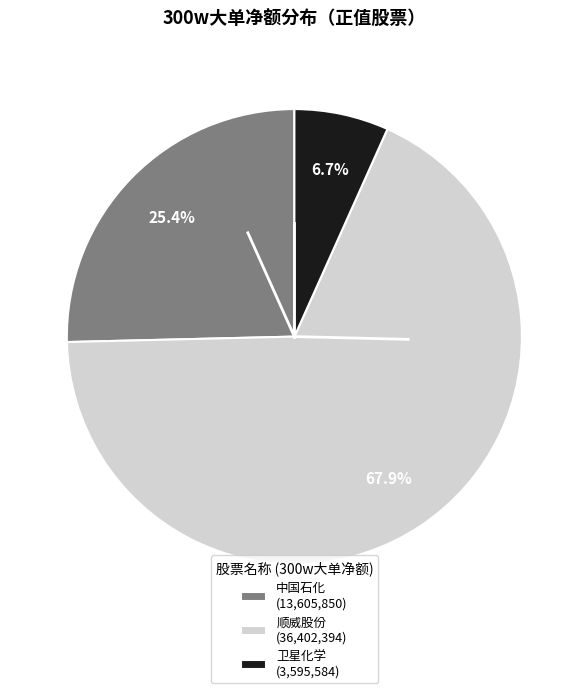

What portion of the pie excludes 卫星化学?

93.3%